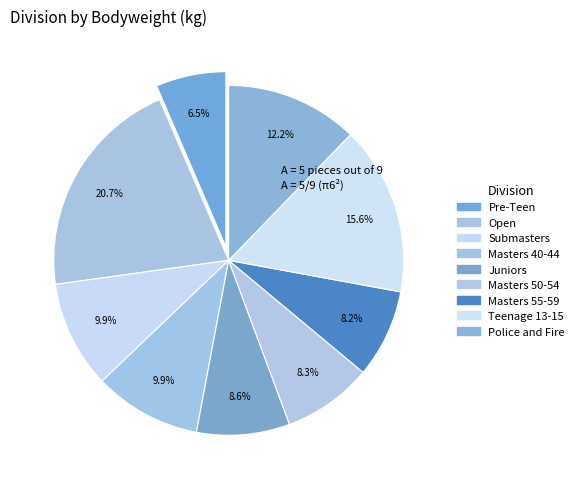

To the nearest percent, what is the difference between the largest and smallest slice percentages?

14%